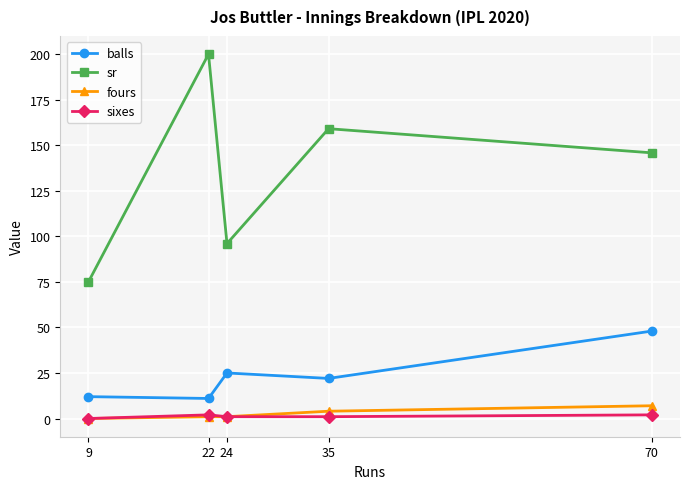

What is the lowest value of the balls series?

11.0